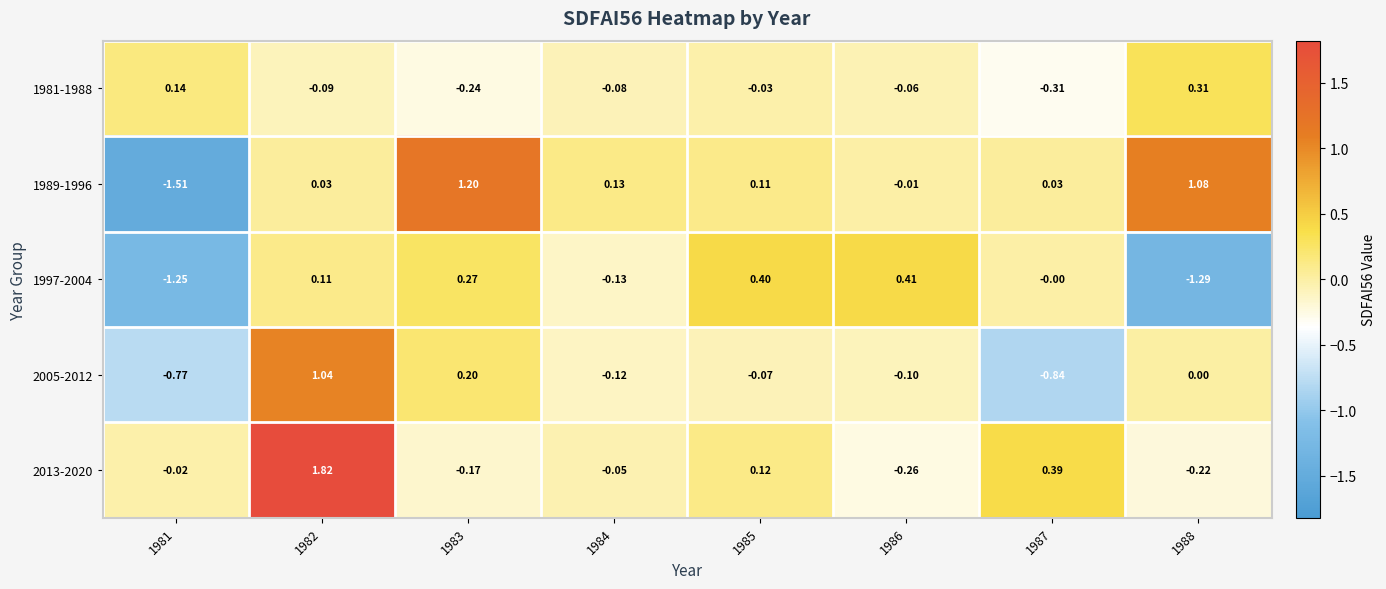

How many data points does each series have?

8